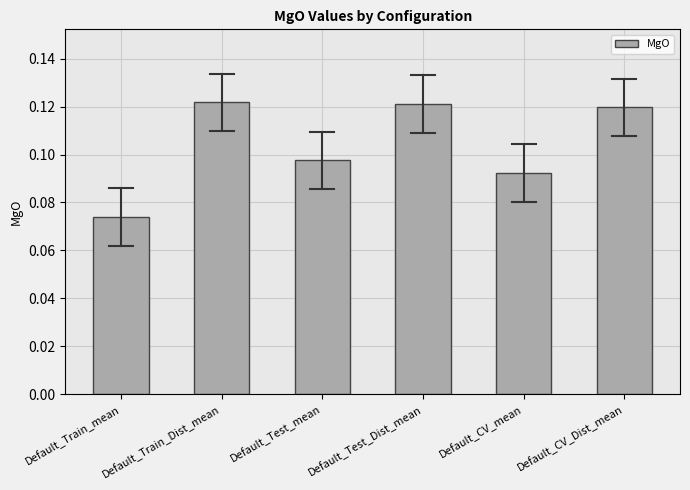

Where is the data nearest to the value 0?

Default_Train_mean